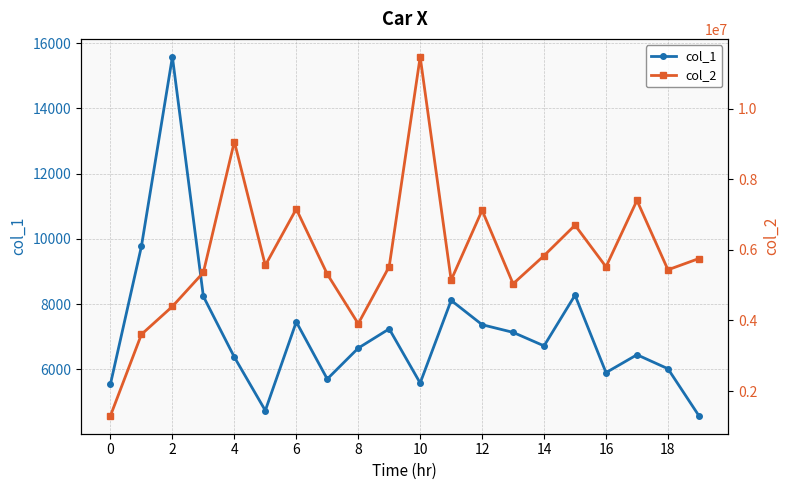

Rank the series at 15 from highest to lowest value.

col_2, col_1